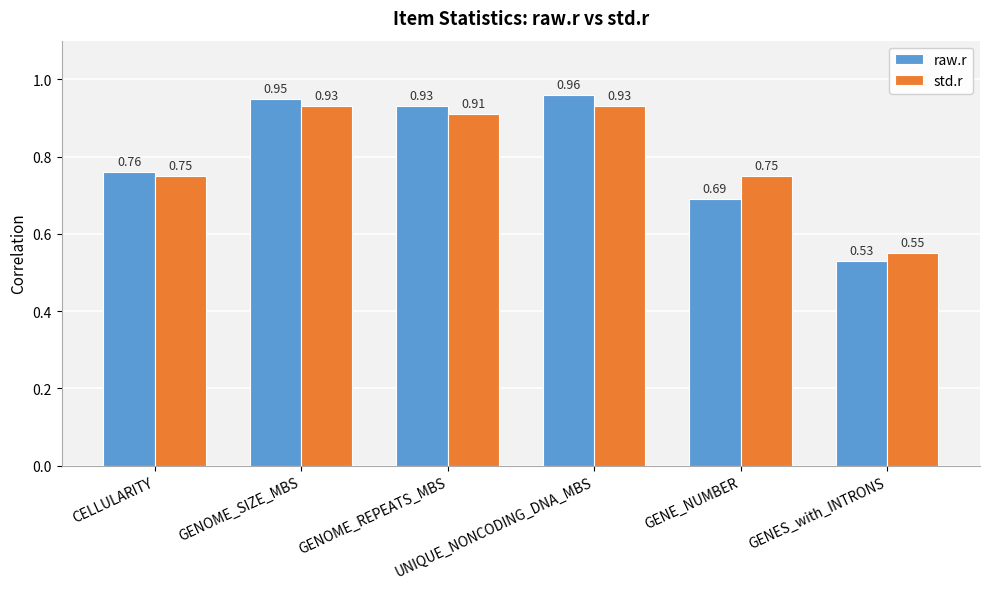

At GENE_NUMBER, list the series in order from largest to smallest.

std.r, raw.r